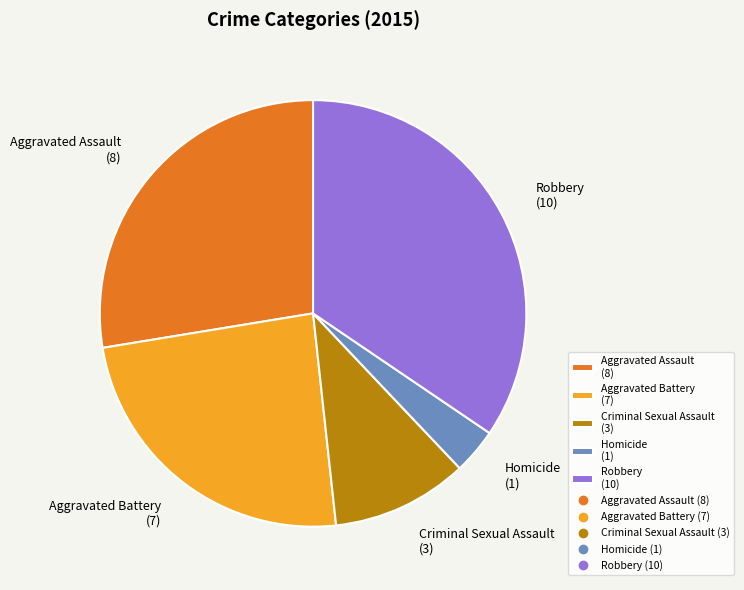

Is the sum of Criminal Sexual Assault (3) and Aggravated Battery (7) greater than half?

No